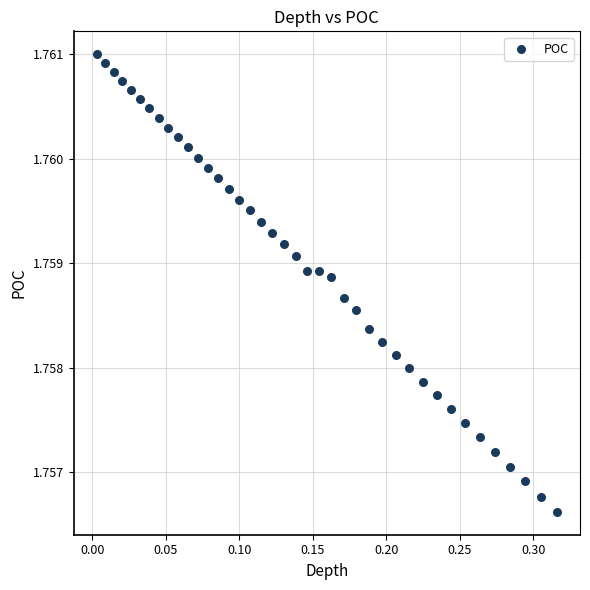

What is the range of X values (max minus min)?

0.3